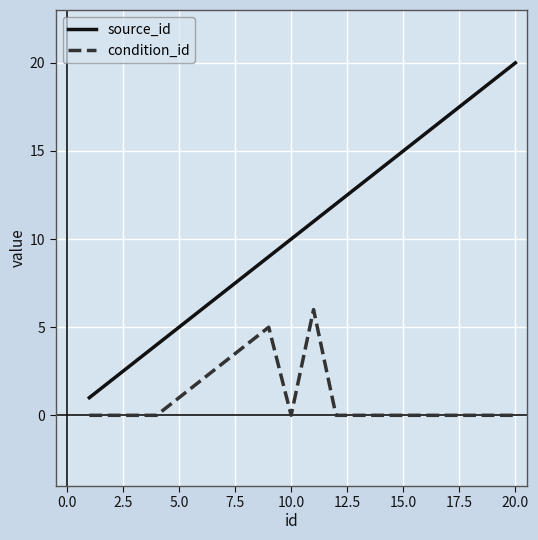

Reading right to left, list all the values displayed in this chart.

source_id: 20	19	18	17	16	15	14	13	12	11	10	9	8	7	6	5	4	3	2	1
condition_id: 0	0	0	0	0	0	0	0	0	6	0	5	4	3	2	1	0	0	0	0